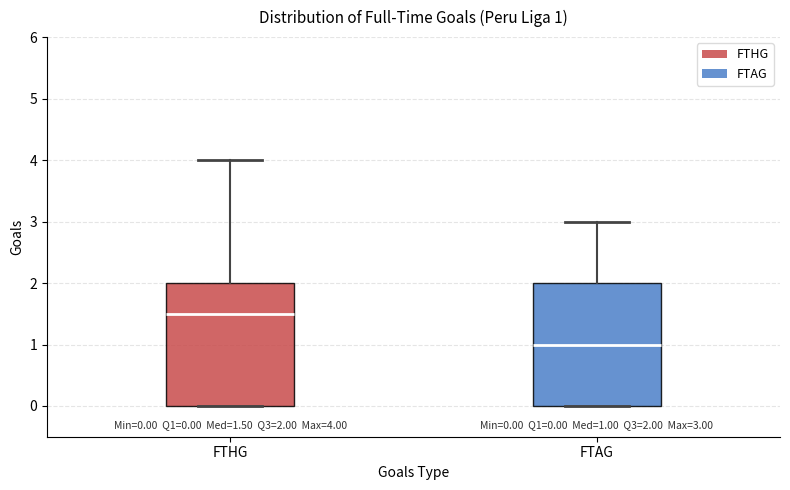

Which box's median line is the highest?

FTHG